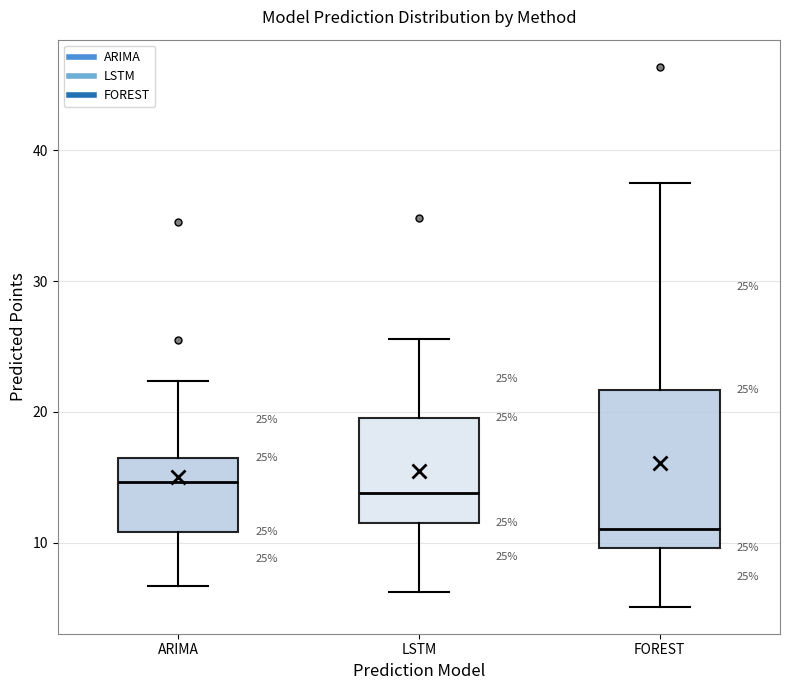

Comparing the boxes themselves (not the whiskers), which one is the tallest?

FOREST